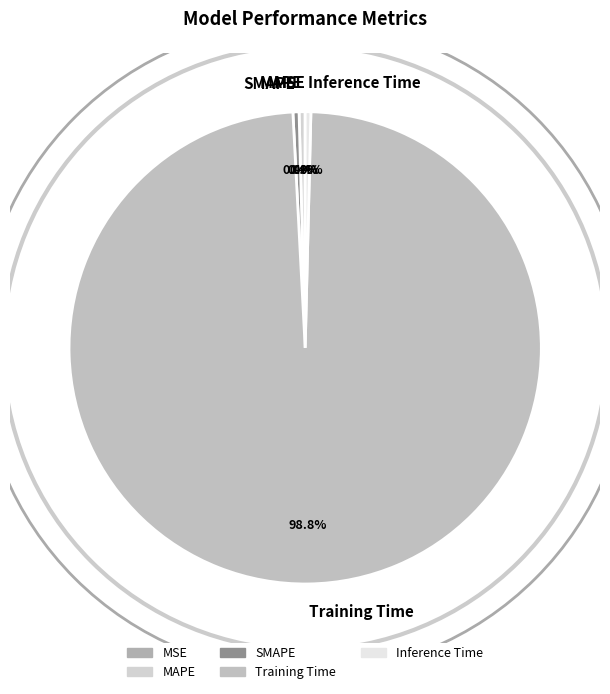

What percentage is the Training Time slice, to the nearest percent?

99%